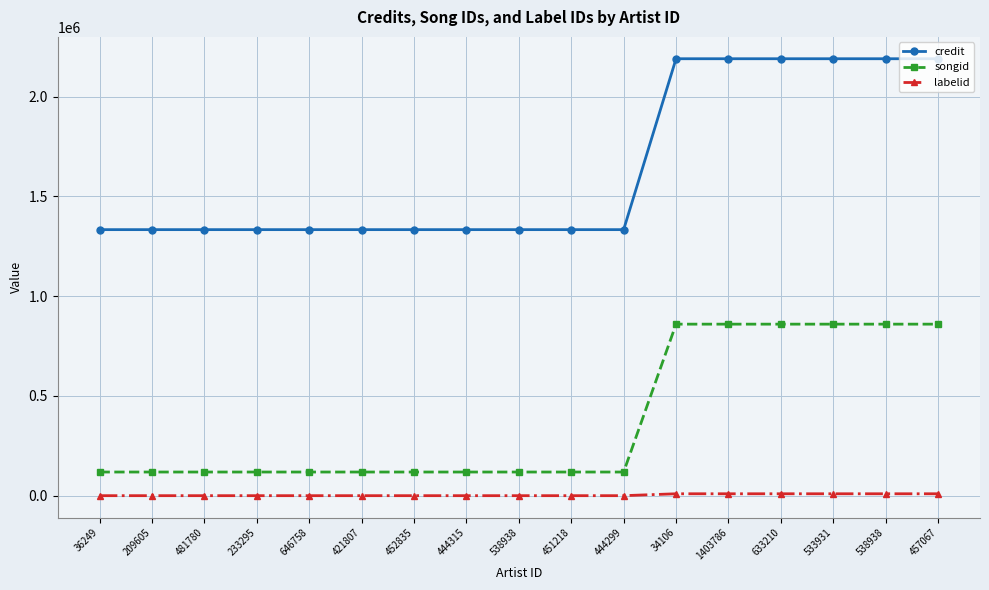

How many data points does each series have?

17